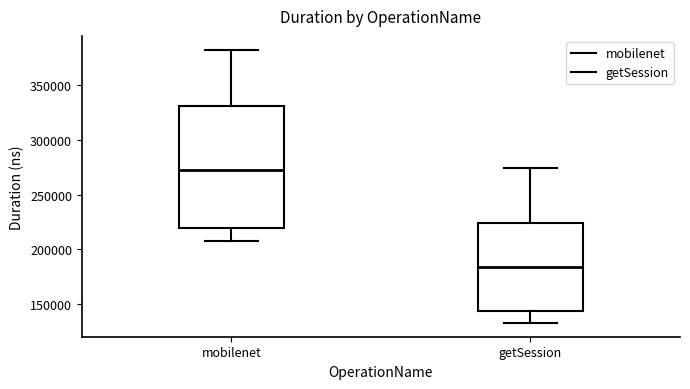

Reading left to right, read every box against the y-axis: the position of its median line, the range the box covers, and the ends of its whiskers. The values are not printed on the chart, so give them approximately, as read against the axis.

mobilenet: median 275000, box 220000 to 330000, whiskers 210000 to 385000
getSession: median 185000, box 145000 to 225000, whiskers 135000 to 275000